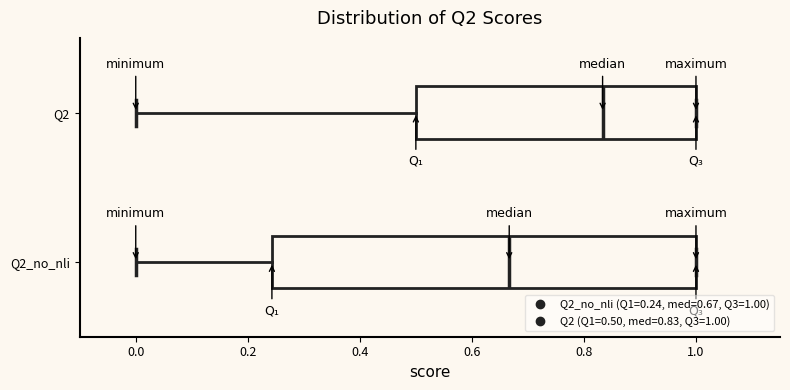

Which box's median line is the furthest to the left?

Q2_no_nli